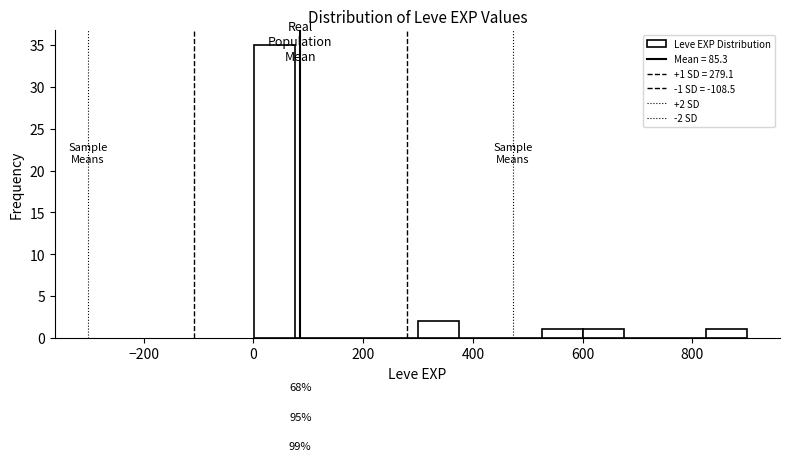

Around what value on the x-axis is the tallest bar? Give the approximate position of its centre, as read against the axis.

40